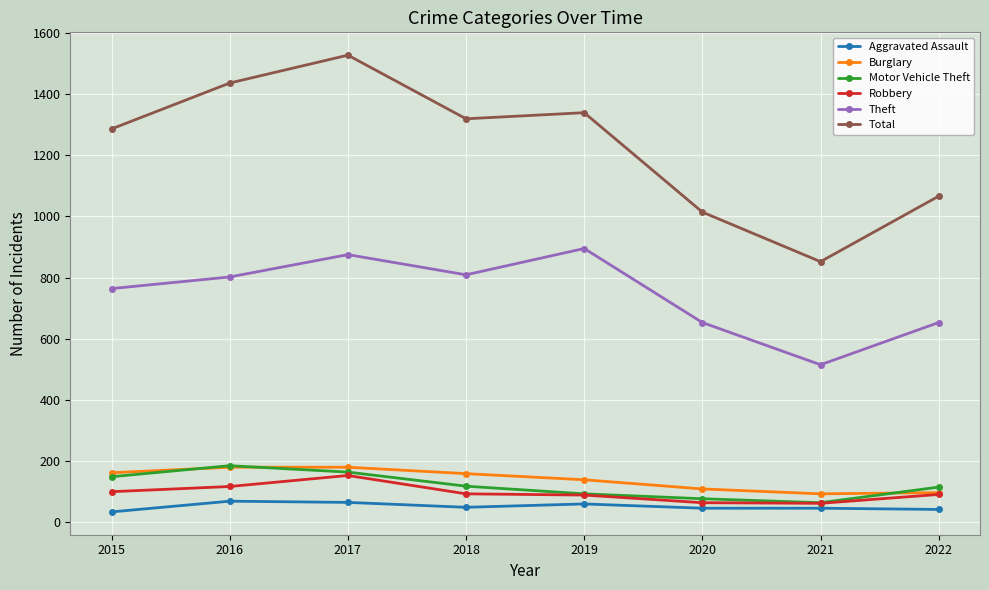

True or false: Robbery and Total intersect in this chart.

False